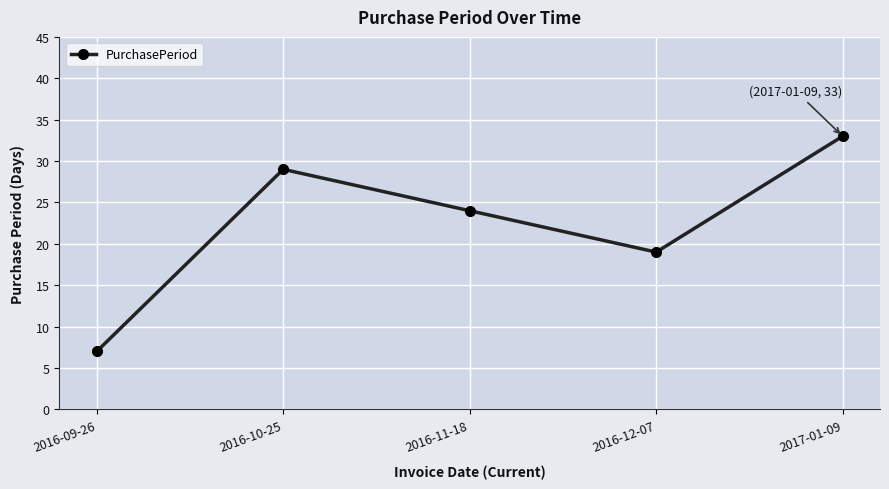

What position from the left is 2017-01-09?

5